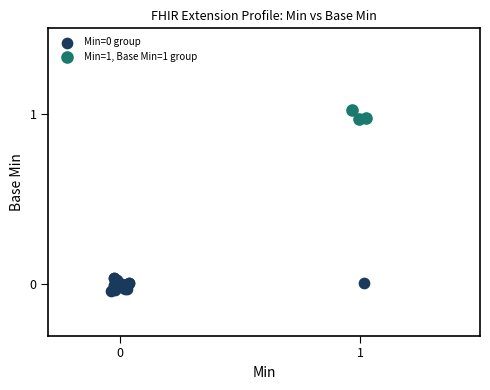

Which series reaches the maximum Y coordinate?

Min=1, Base Min=1 group